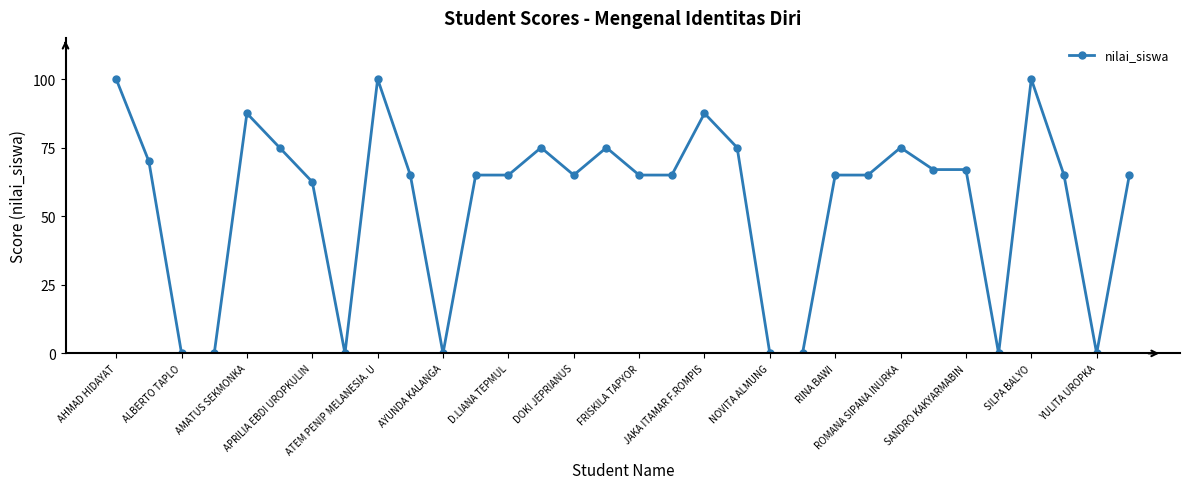

What is the greatest value displayed?

100.0